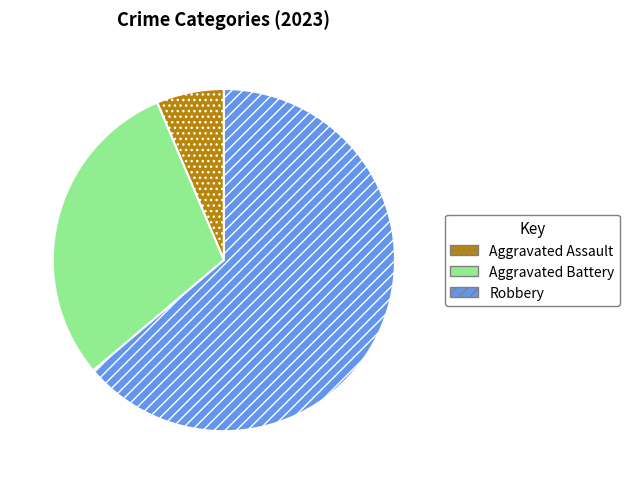

Between Robbery and Aggravated Battery, which is larger?

Robbery